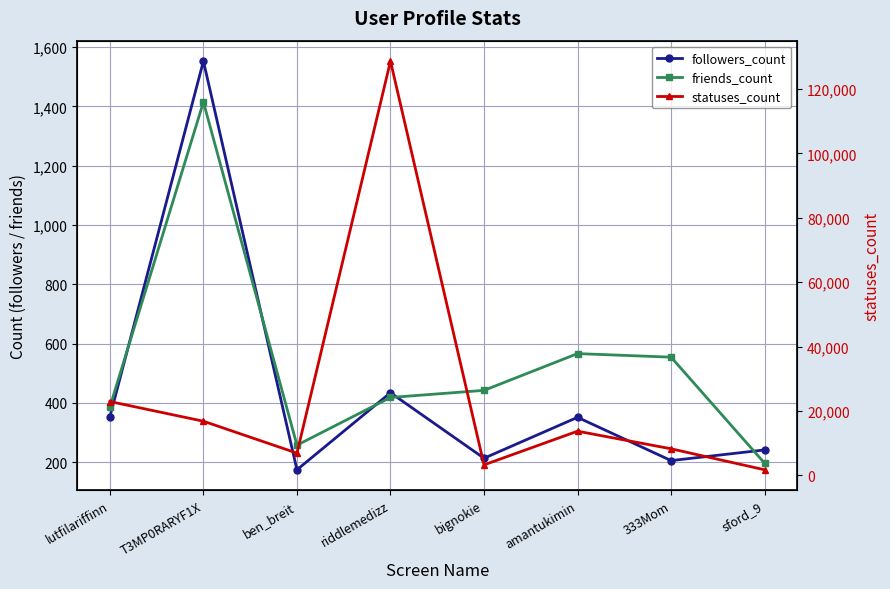

The value of friends_count at amantukimin is 566. True or false?

True